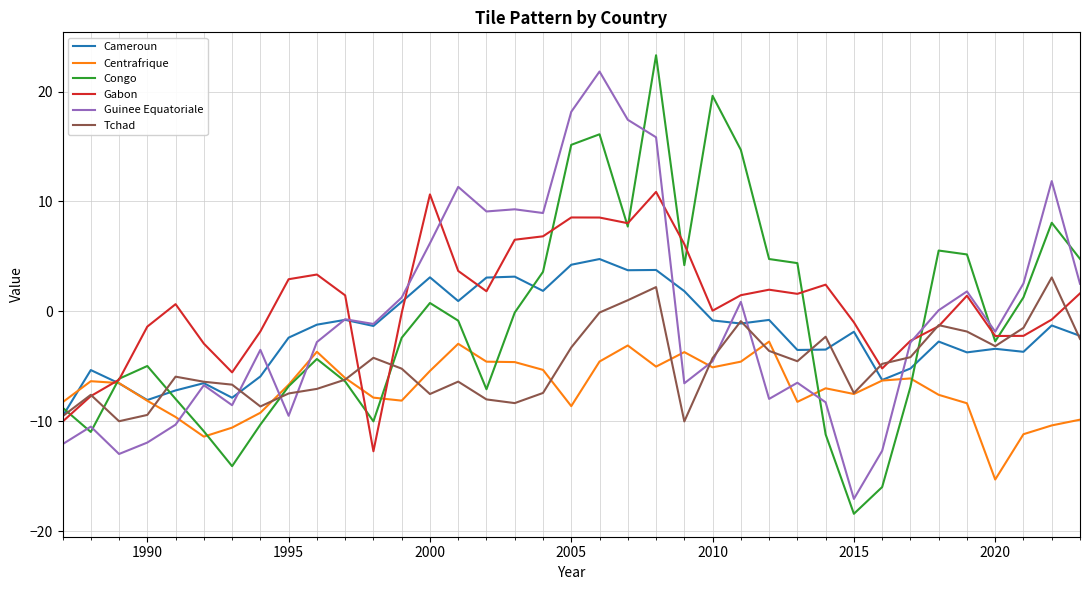

Which series has the largest range (max minus min)?

Congo